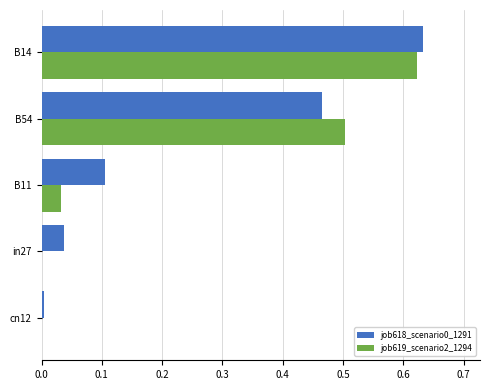

What is the total value across all series at B54?

1.0